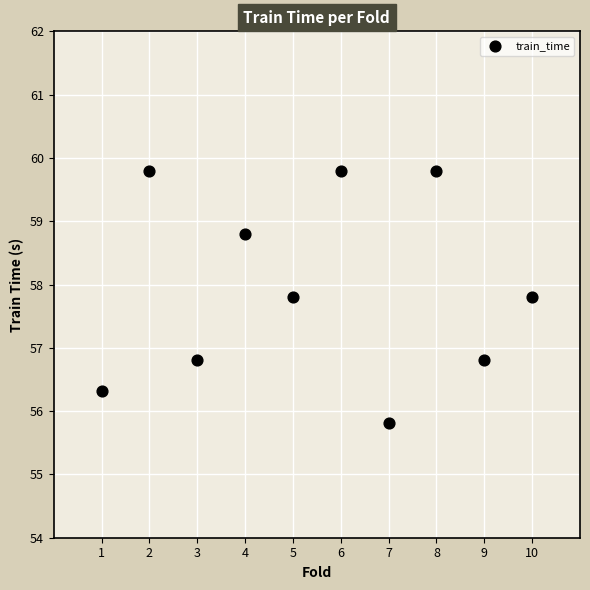

What is the range of Y values (max minus min)?

4.0